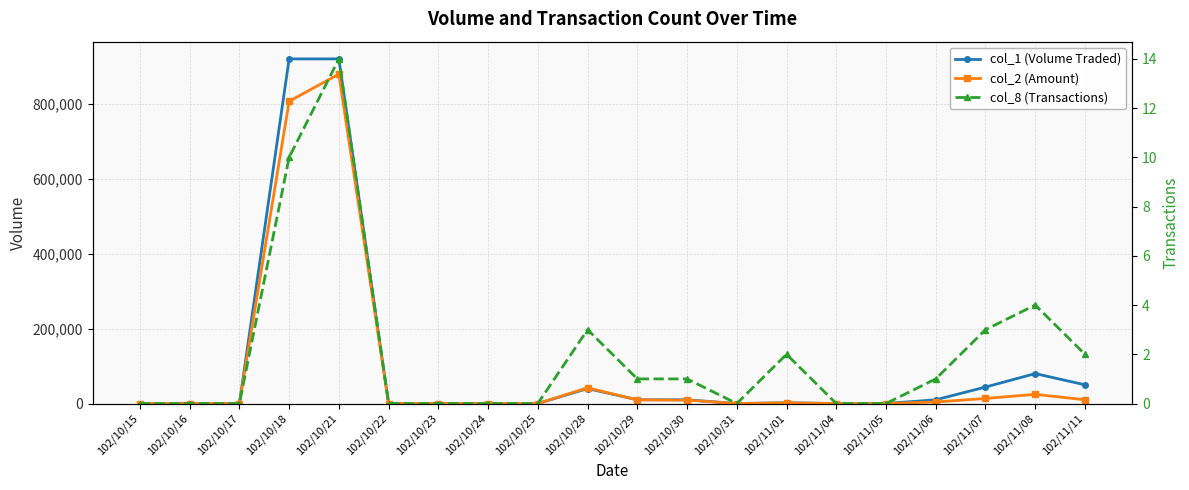

Reading right to left, transcribe all the data shown in this chart.

col_1 (Volume Traded): 102/11/11=50000	102/11/08=80000	102/11/07=44000	102/11/06=10000	102/11/05=0	102/11/04=0	102/11/01=2000	102/10/31=0	102/10/30=10000	102/10/29=10000	102/10/28=40000	102/10/25=0	102/10/24=0	102/10/23=0	102/10/22=0	102/10/21=921000	102/10/18=921000	102/10/17=0	102/10/16=0	102/10/15=0
col_2 (Amount): 102/11/11=10000	102/11/08=24600	102/11/07=13520	102/11/06=4100	102/11/05=0	102/11/04=0	102/11/01=1800	102/10/31=0	102/10/30=9100	102/10/29=9800	102/10/28=41900	102/10/25=0	102/10/24=0	102/10/23=0	102/10/22=0	102/10/21=880240	102/10/18=807600	102/10/17=0	102/10/16=0	102/10/15=0
col_8 (Transactions): 102/11/11=2	102/11/08=4	102/11/07=3	102/11/06=1	102/11/05=0	102/11/04=0	102/11/01=2	102/10/31=0	102/10/30=1	102/10/29=1	102/10/28=3	102/10/25=0	102/10/24=0	102/10/23=0	102/10/22=0	102/10/21=14	102/10/18=10	102/10/17=0	102/10/16=0	102/10/15=0